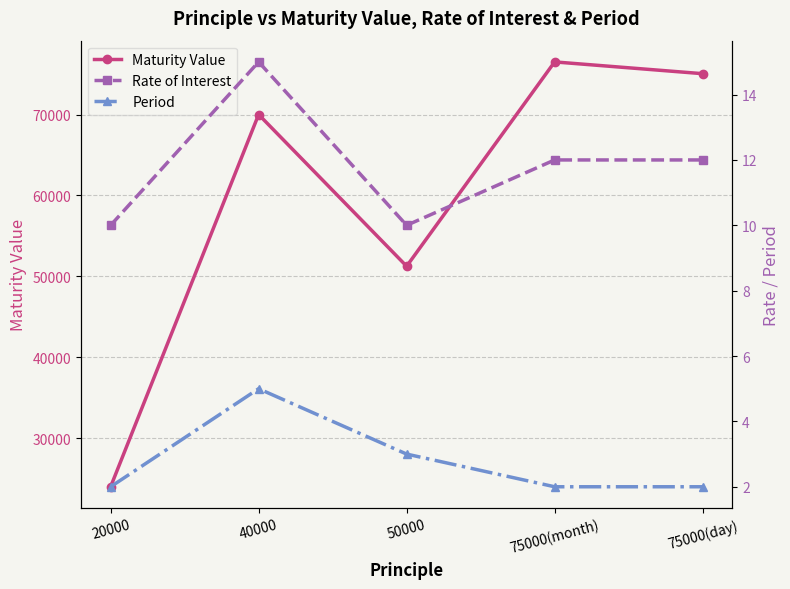

Which category has the lowest value in the Rate of Interest series?

20000